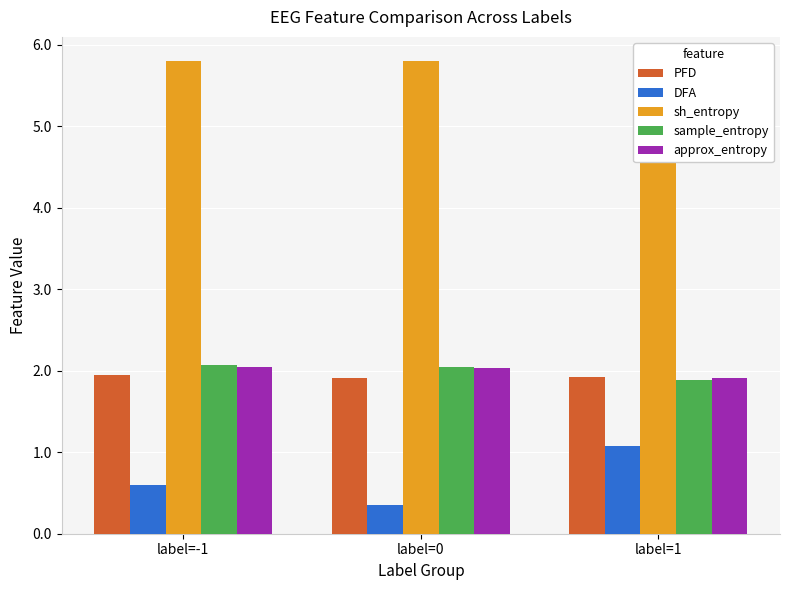

What are all the series names shown in the legend?

PFD, DFA, sh_entropy, sample_entropy, approx_entropy